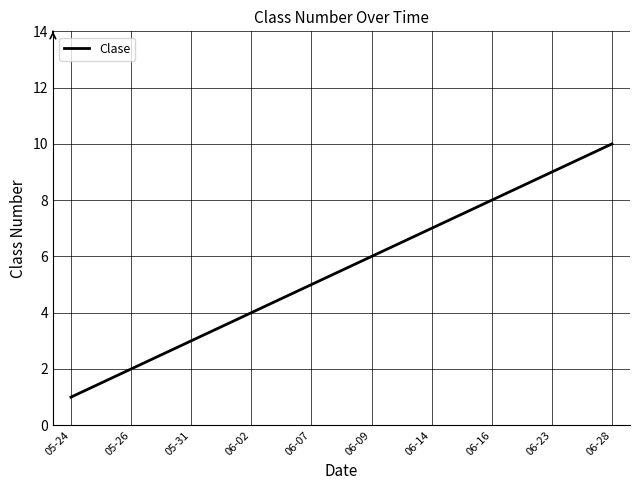

The value at 06-14 is 7. True or false?

True